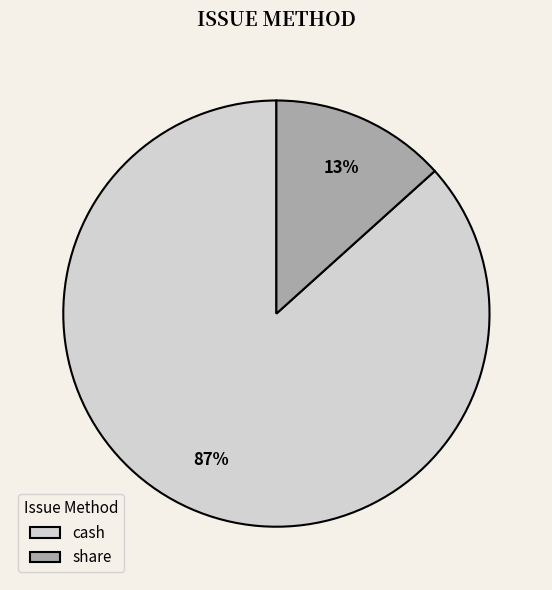

Does any single category account for the majority?

Yes